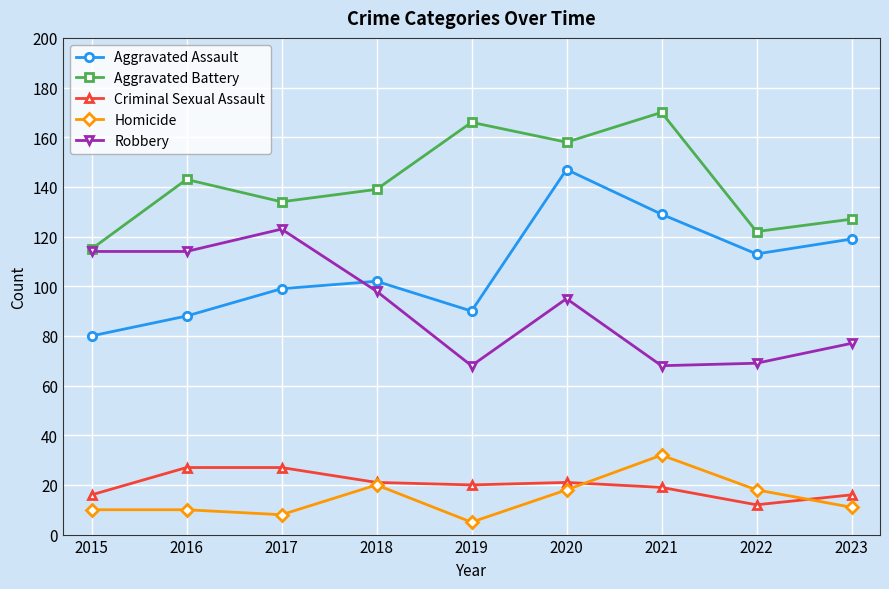

What are all the series names shown in the legend?

Aggravated Assault, Aggravated Battery, Criminal Sexual Assault, Homicide, Robbery